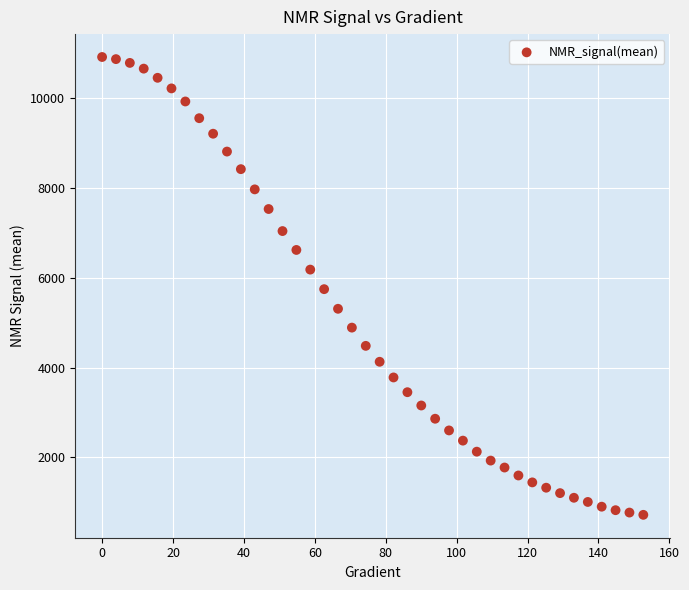

What is the range of Y values (max minus min)?

10196.9